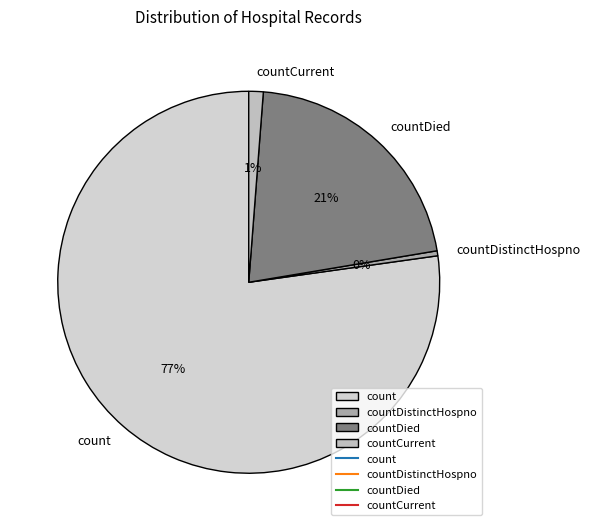

Rank the categories by value from lowest to highest.

countDistinctHospno, countCurrent, countDied, count